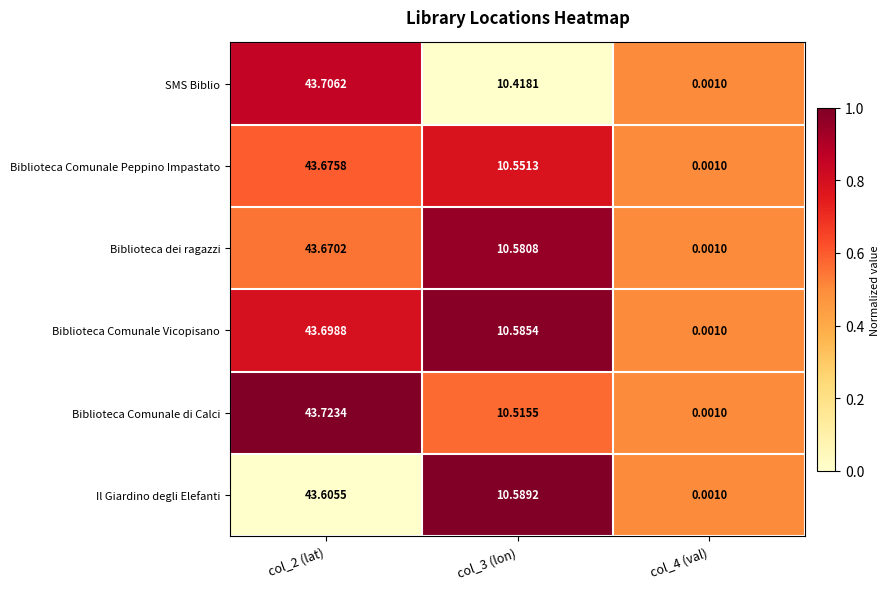

Which series has the widest spread of values?

Biblioteca Comunale di Calci